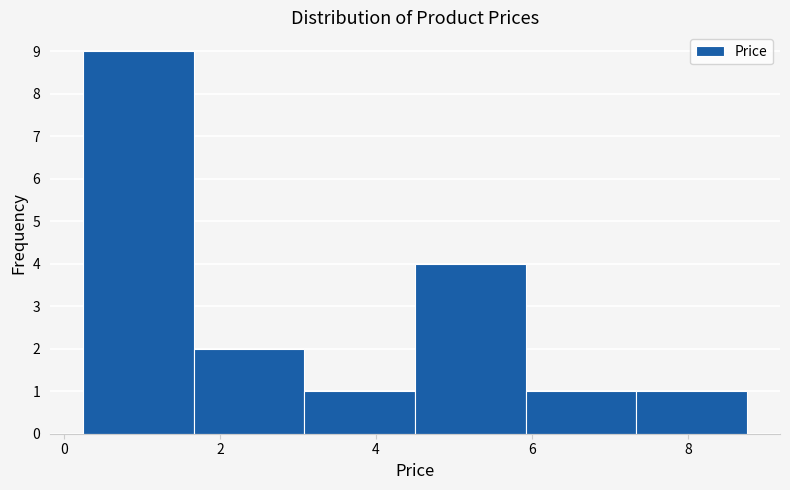

Reading left to right, list every bar in this chart as the range it spans on the x-axis followed by its height. Neither the bar edges nor the heights are printed on the chart, so give them approximately, as read against the axes.

0.2 to 1.6: 9
1.6 to 3.0: 2
3.0 to 4.6: 1
4.6 to 6.0: 4
6.0 to 7.4: 1
7.4 to 8.8: 1